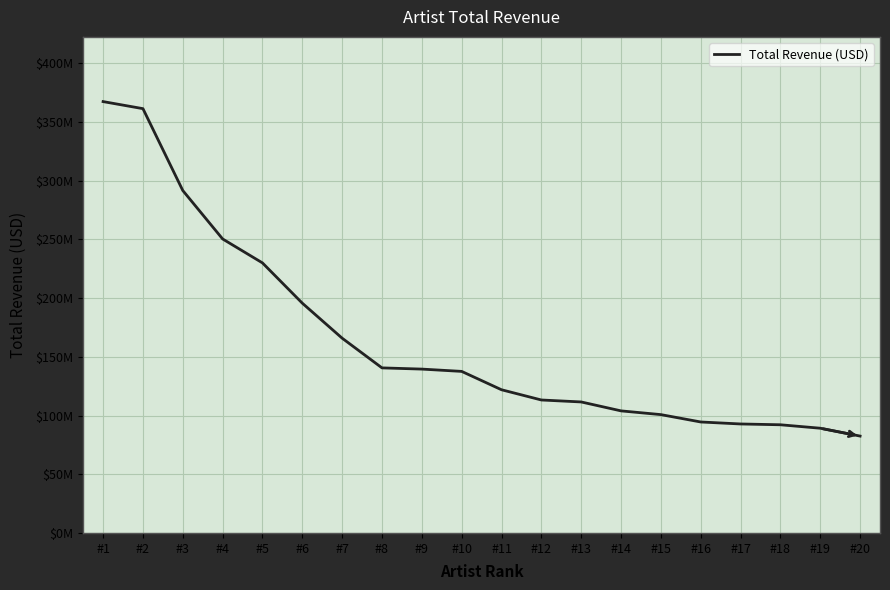

Reading right to left, transcribe all the data shown in this chart.

#20=82510402	#19=89199562	#18=92137150	#17=92818861	#16=94517757	#15=100789189	#14=103974997	#13=111577151	#12=113251082	#11=121965328	#10=137602368	#9=139559927	#8=140589926	#7=165885409	#6=195711262	#5=230005520	#4=250406917	#3=291667408	#2=361395402	#1=367410717